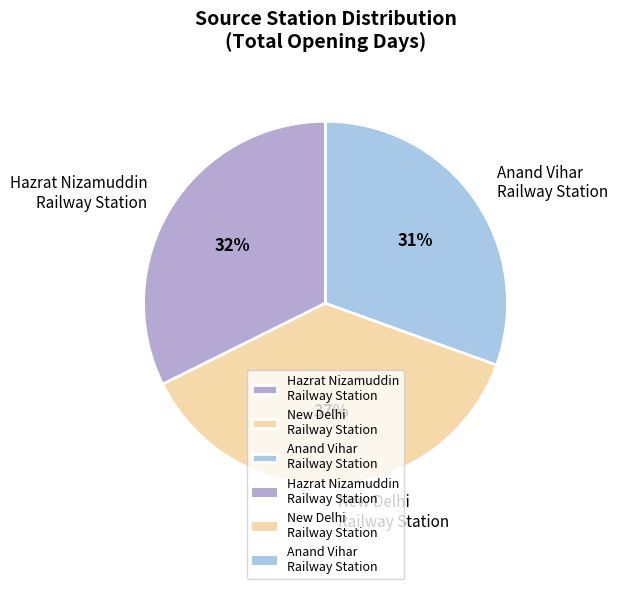

Which has a higher value, Anand Vihar Railway Station or Hazrat Nizamuddin Railway Station?

Hazrat Nizamuddin Railway Station